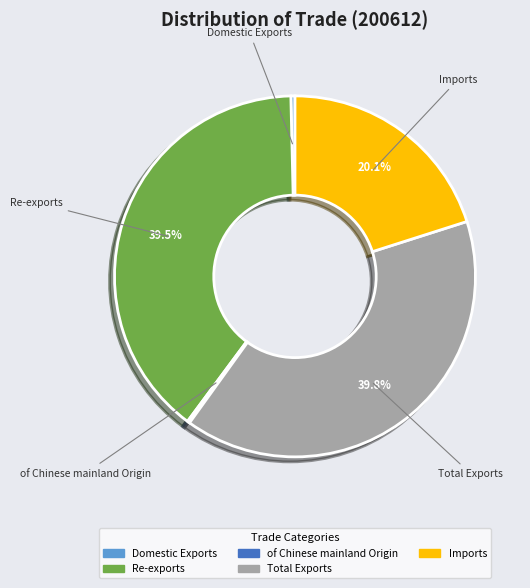

What is the total percentage of Re-exports and Total Exports?

79.3%